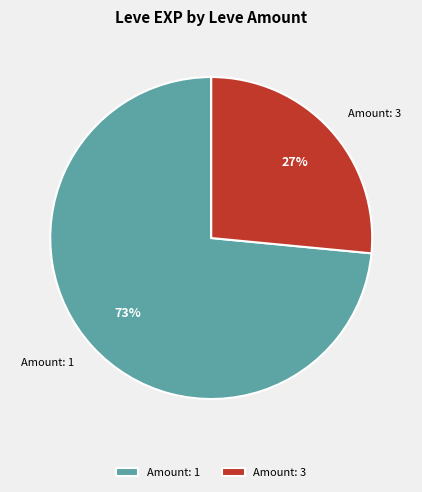

Is there a majority slice in this chart?

Yes